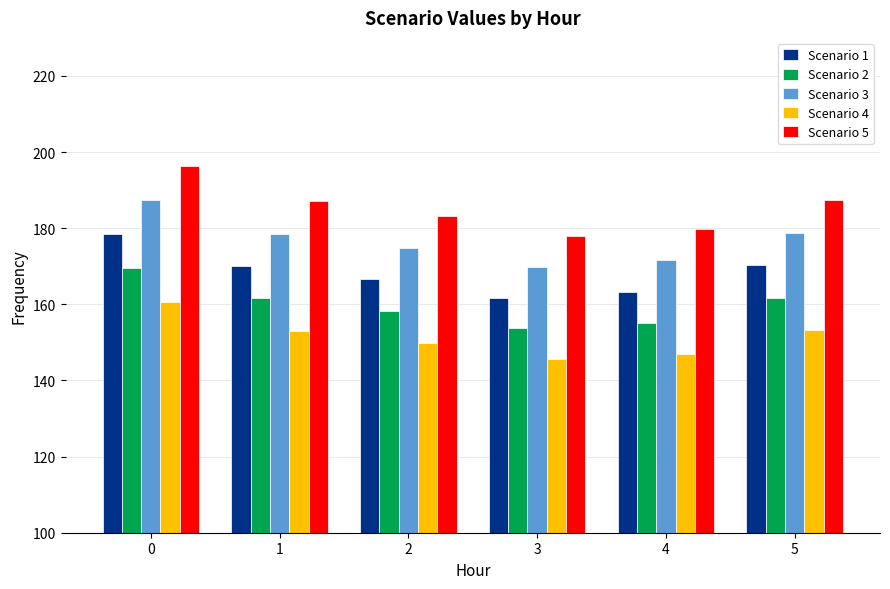

What is the sum of the Scenario 1 values at 3 and 5?

332.0